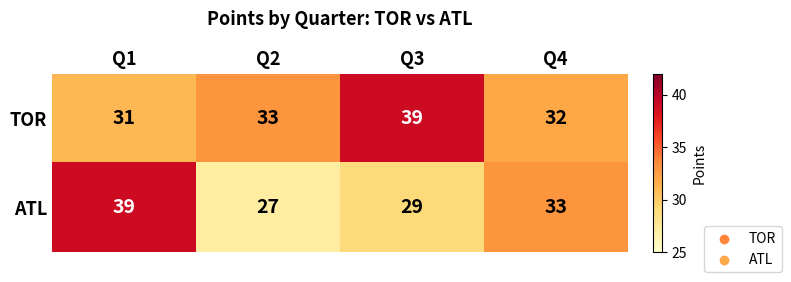

At which label is ATL closest to 33?

Q4